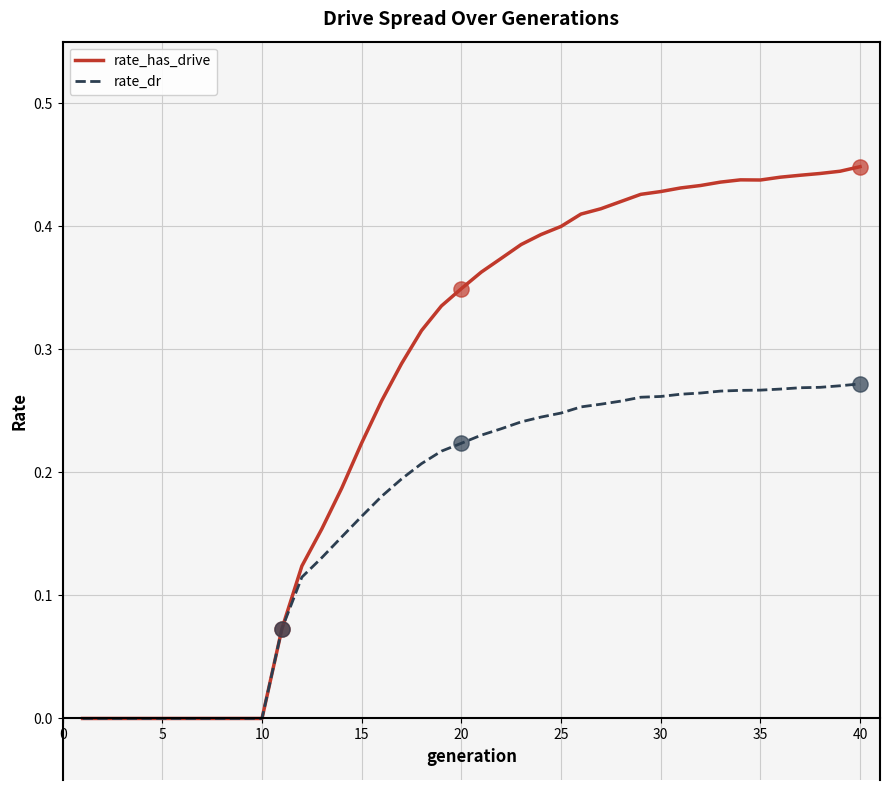

List the series in order of their overall mean, lowest first.

rate_dr, rate_has_drive